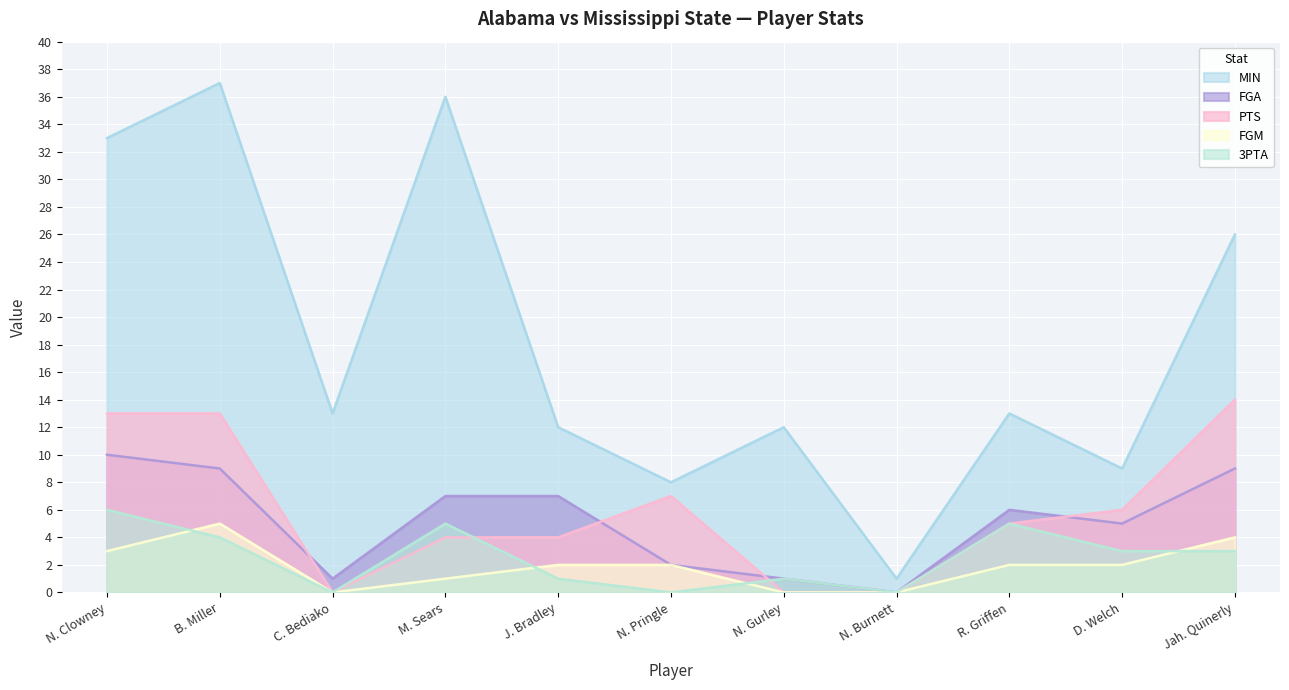

What position from the right is D. Welch?

2